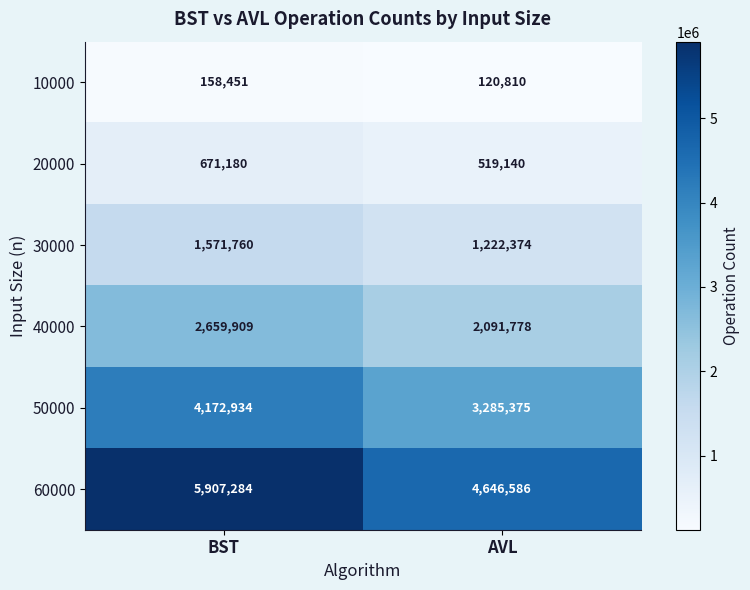

What is the total value across all series at BST?

15141518